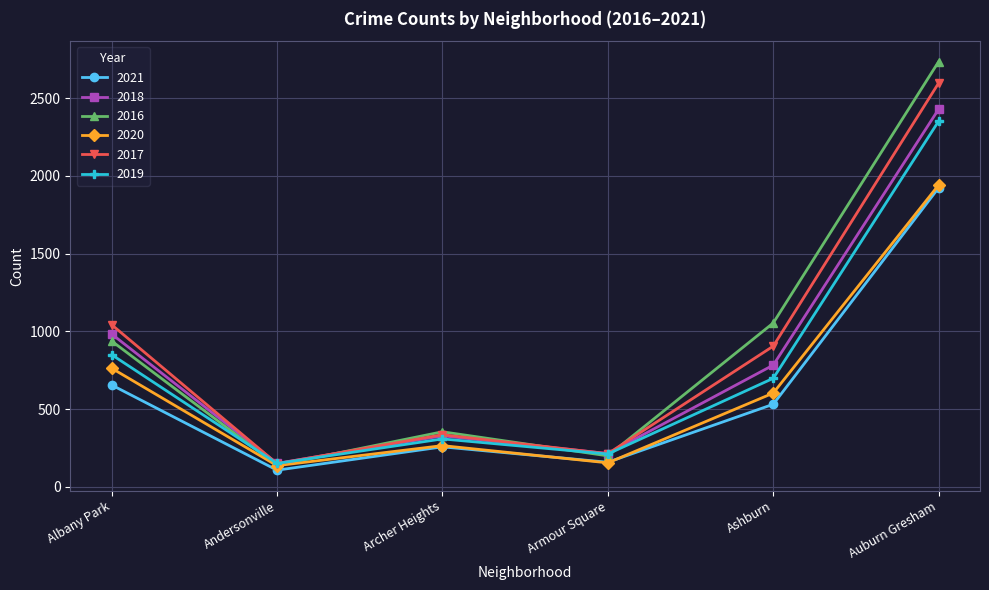

Reading right to left, transcribe all the data shown in this chart.

2021: Auburn Gresham=1924	Ashburn=531	Armour Square=158	Archer Heights=257	Andersonville=107	Albany Park=655
2018: Auburn Gresham=2430	Ashburn=783	Armour Square=214	Archer Heights=328	Andersonville=151	Albany Park=983
2016: Auburn Gresham=2736	Ashburn=1054	Armour Square=199	Archer Heights=354	Andersonville=138	Albany Park=938
2020: Auburn Gresham=1942	Ashburn=603	Armour Square=154	Archer Heights=265	Andersonville=136	Albany Park=763
2017: Auburn Gresham=2598	Ashburn=905	Armour Square=213	Archer Heights=335	Andersonville=149	Albany Park=1043
2019: Auburn Gresham=2353	Ashburn=698	Armour Square=211	Archer Heights=308	Andersonville=150	Albany Park=850